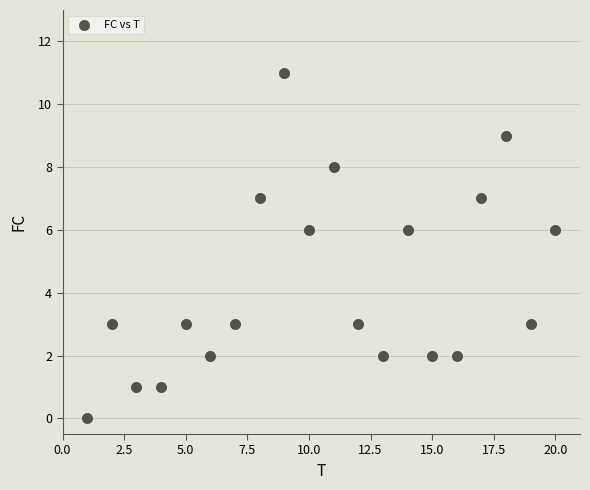

What is the range of X values (max minus min)?

19